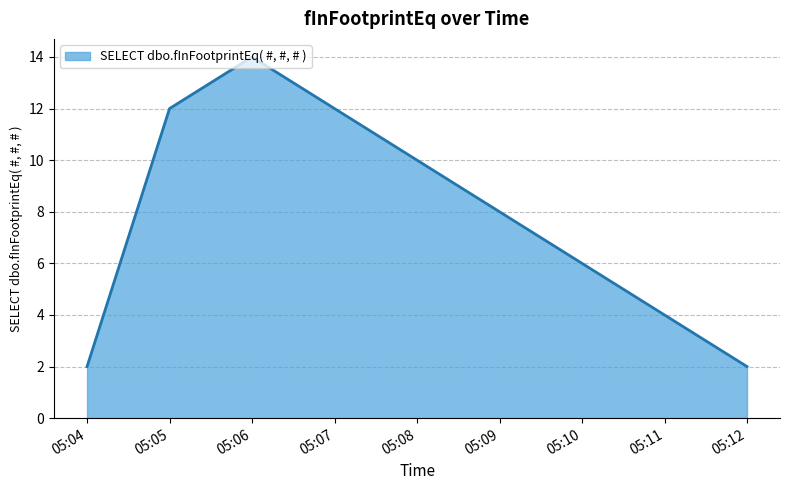

Is it true that the value at 05:06 is 19?

False